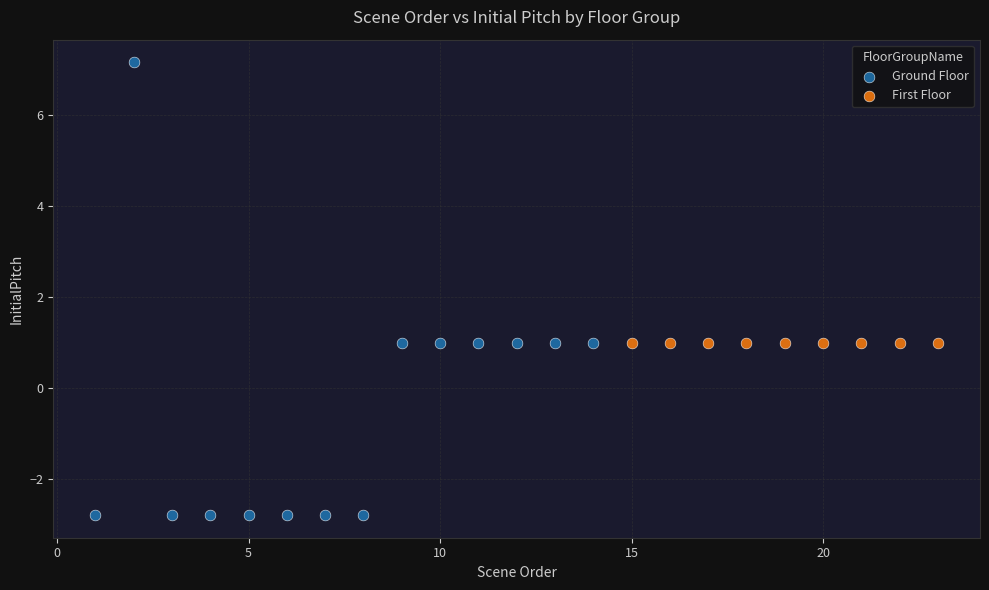

Which series contains the highest Y value?

Ground Floor